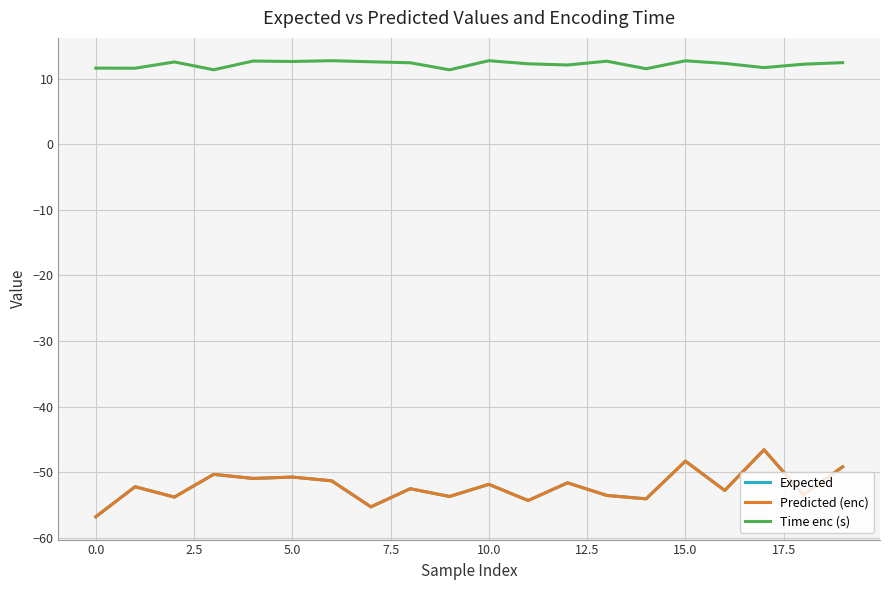

Which series has the largest range (max minus min)?

Predicted (enc)